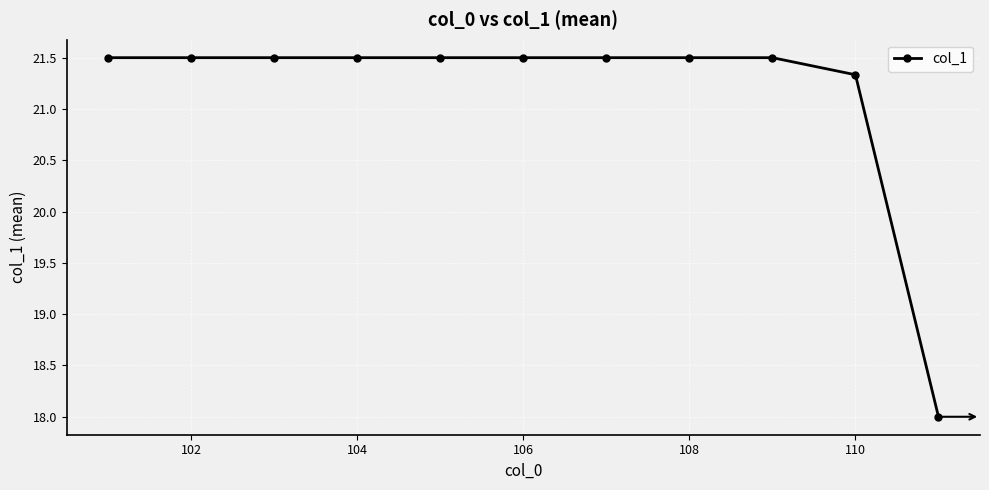

Count the number of data series in this chart.

1